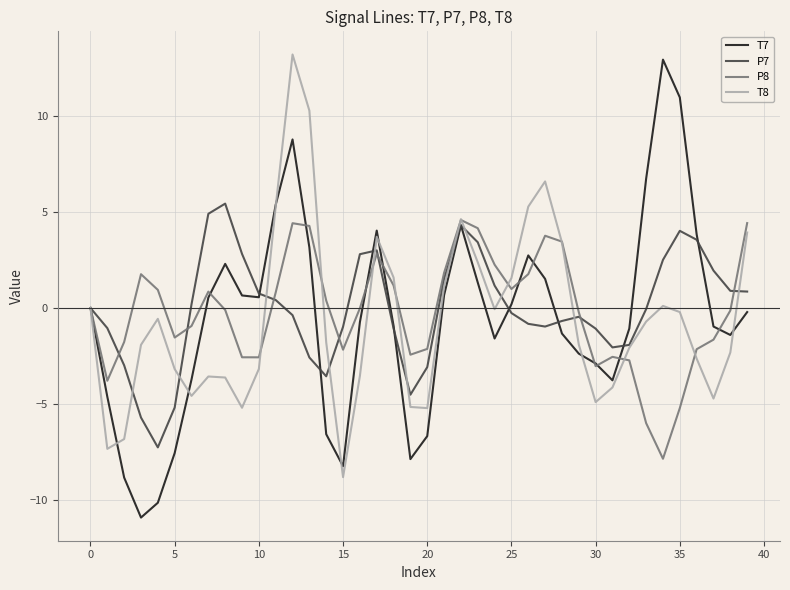

In P7, how many points are higher than both neighbors (excluding endpoints)?

5